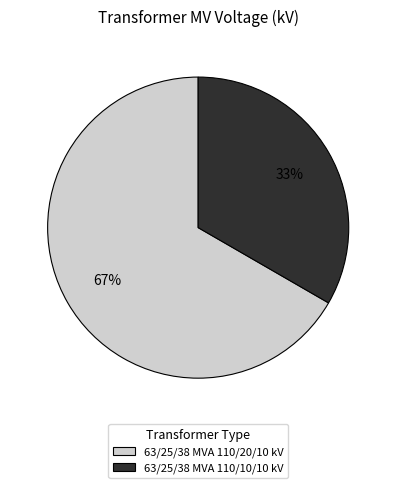

Is it true that 63/25/38 MVA 110/10/10 kV is 22% of the pie?

False